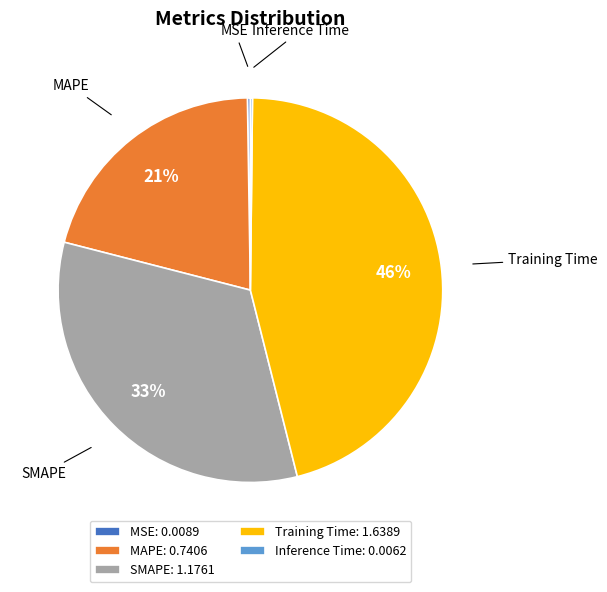

Do MAPE: 0.7406 and SMAPE: 1.1761 together represent more than half of the pie?

Yes